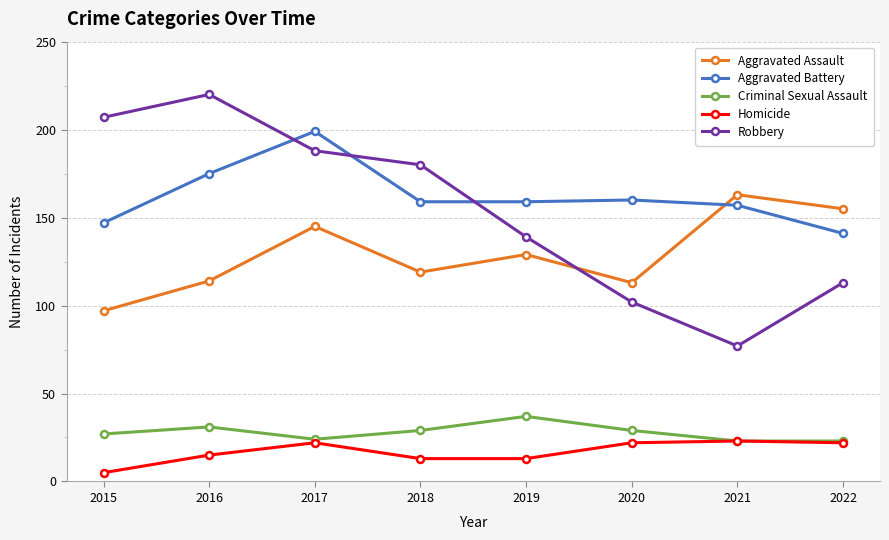

What is the spread (max minus min) of values at 2016?

205